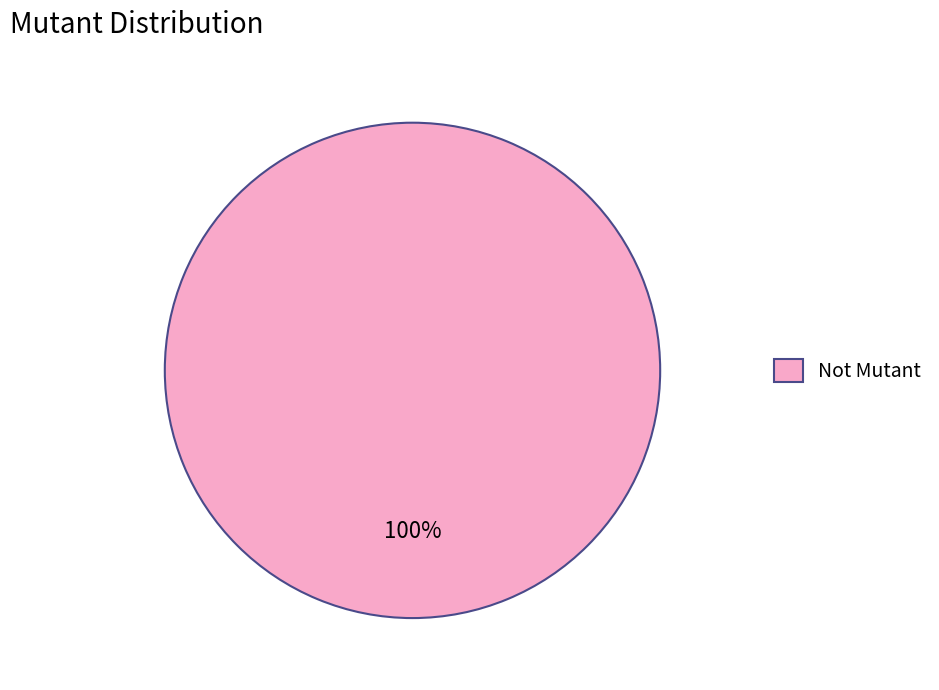

How many segments does this pie chart have?

1